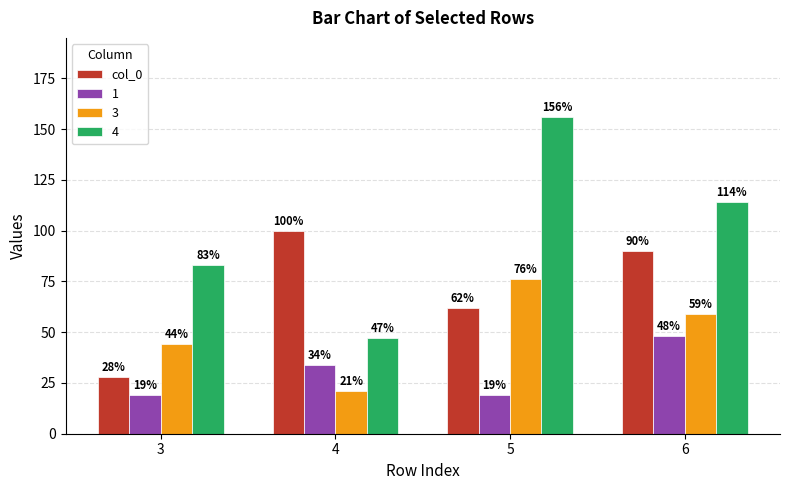

The value of 1 at 6 is 84. True or false?

False